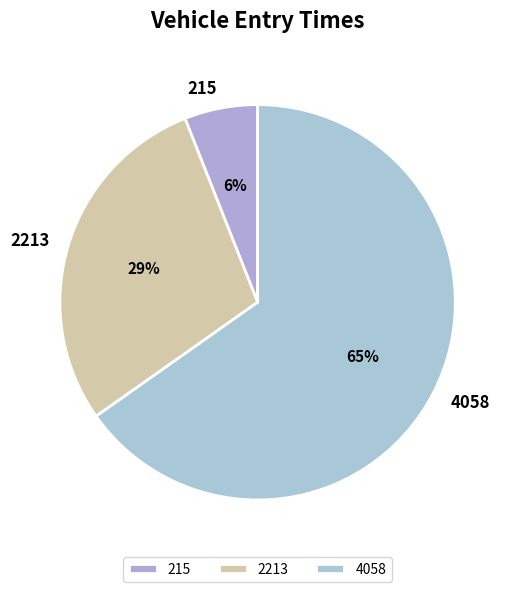

To the nearest percent, what is the difference between the 4058 and 2213 slice percentages?

36%